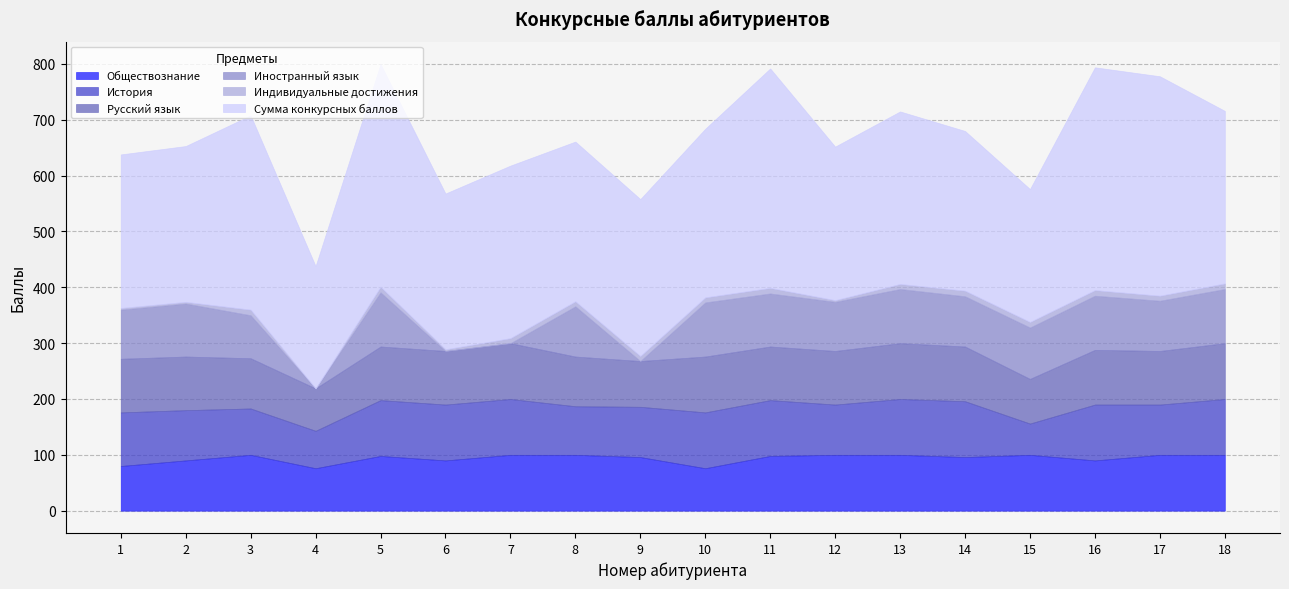

Which series has the largest total across all categories?

Сумма конкурсных баллов